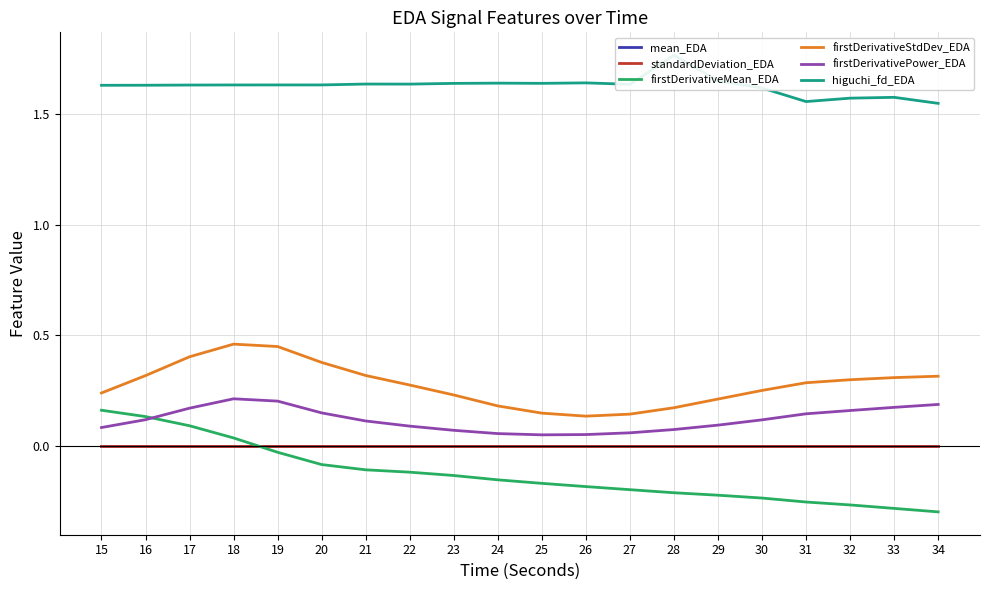

In higuchi_fd_EDA, how many points are lower than both neighbors (excluding endpoints)?

4